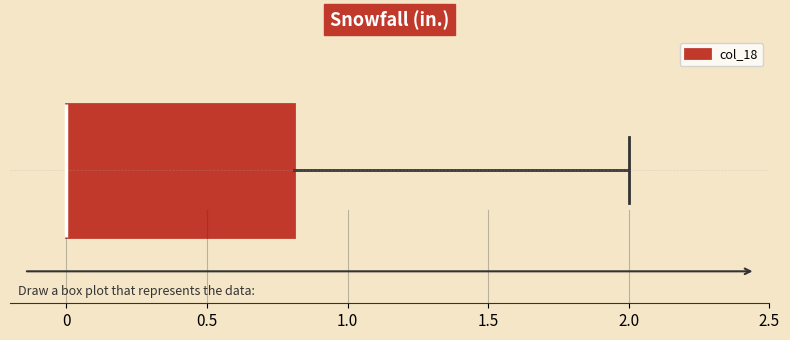

Read this box plot against the x-axis: the position of the median line, the range covered by the box, and the ends of both whiskers. The values are not printed on the chart, so give them approximately, as read against the axis.

median 0.0 (drawn on the box's left edge), box 0.0 to 0.8, whiskers 0.0 to 2.0